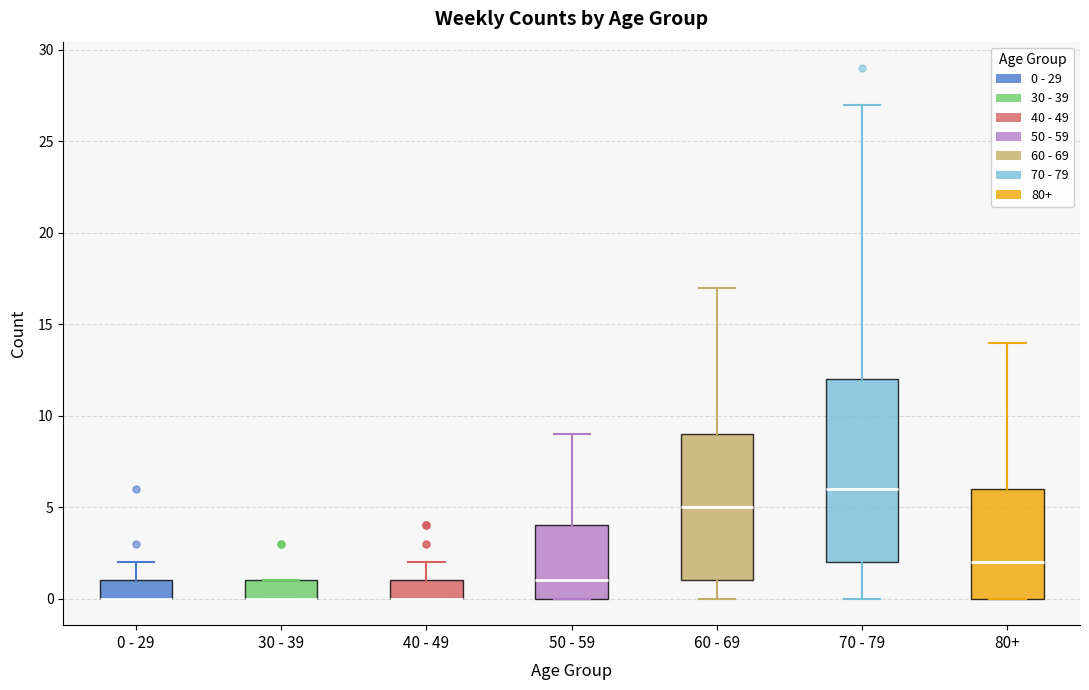

Where does the upper whisker of the box for 70 - 79 end on the y-axis? The values are not printed on the chart, so give them approximately, as read against the axis.

27